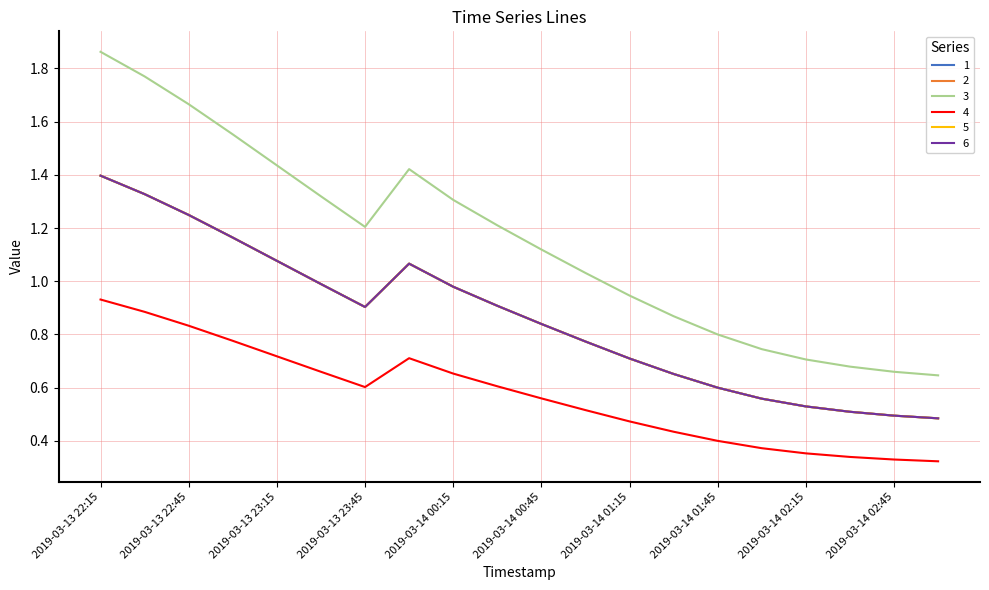

Is this an area chart (filled region under the line)?

No